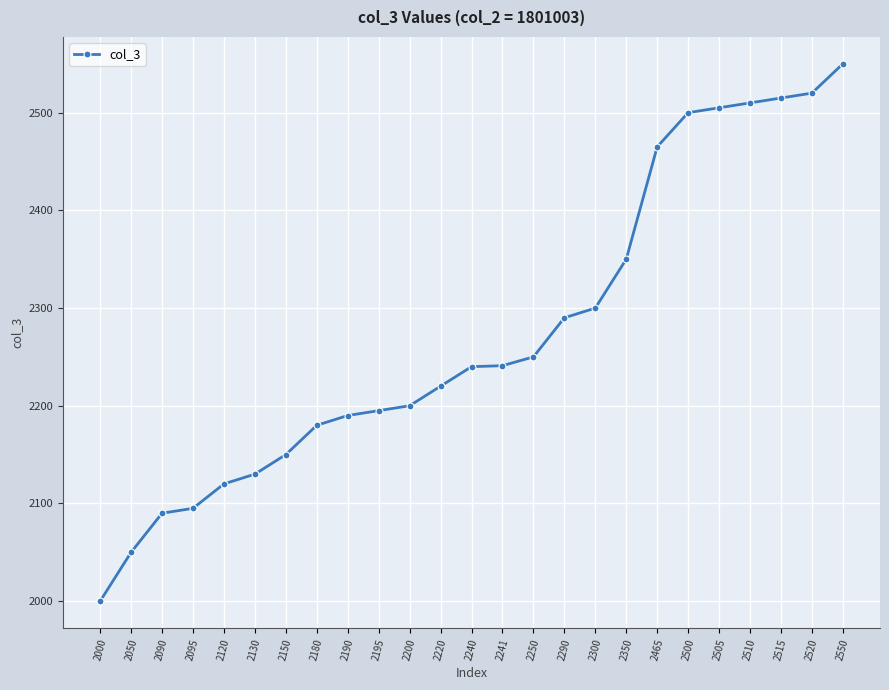

How many values are below 2240?

12